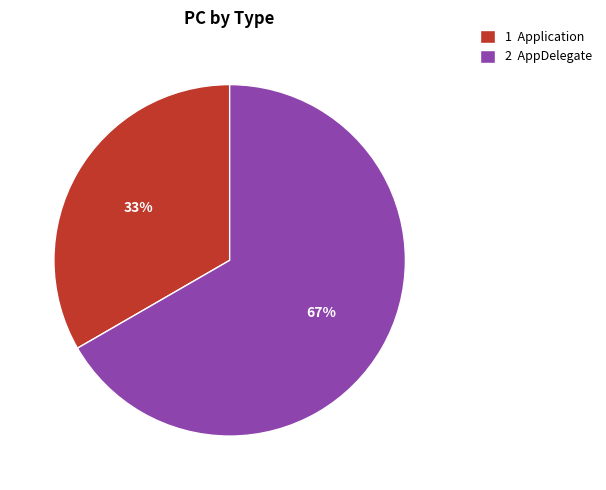

Which slice is the largest?

2 AppDelegate